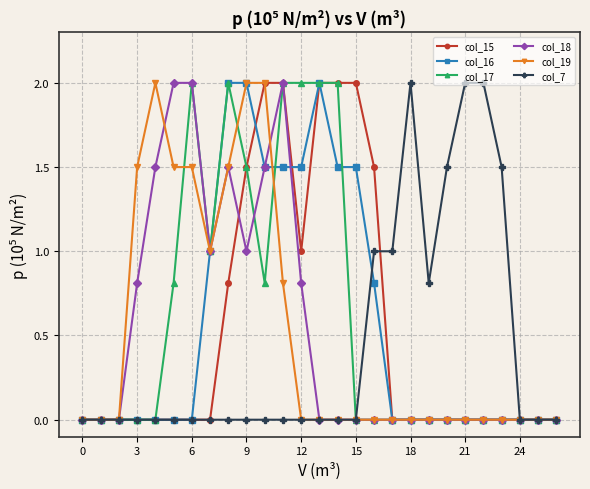

Reading left to right, transcribe all the data shown in this chart.

col_15: 0.0	0.0	0.0	0.0	0.0	0.0	0.0	0.0	0.8	1.5	2.0	2.0	1.0	2.0	2.0	2.0	1.5	0.0	0.0	0.0	0.0	0.0	0.0	0.0	0.0	0.0	0.0
col_16: 0.0	0.0	0.0	0.0	0.0	0.0	0.0	1.0	2.0	2.0	1.5	1.5	1.5	2.0	1.5	1.5	0.8	0.0	0.0	0.0	0.0	0.0	0.0	0.0	0.0	0.0	0.0
col_17: 0.0	0.0	0.0	0.0	0.0	0.8	2.0	1.0	2.0	1.5	0.8	2.0	2.0	2.0	2.0	0.0	0.0	0.0	0.0	0.0	0.0	0.0	0.0	0.0	0.0	0.0	0.0
col_18: 0.0	0.0	0.0	0.8	1.5	2.0	2.0	1.0	1.5	1.0	1.5	2.0	0.8	0.0	0.0	0.0	0.0	0.0	0.0	0.0	0.0	0.0	0.0	0.0	0.0	0.0	0.0
col_19: 0.0	0.0	0.0	1.5	2.0	1.5	1.5	1.0	1.5	2.0	2.0	0.8	0.0	0.0	0.0	0.0	0.0	0.0	0.0	0.0	0.0	0.0	0.0	0.0	0.0	0.0	0.0
col_7: 0.0	0.0	0.0	0.0	0.0	0.0	0.0	0.0	0.0	0.0	0.0	0.0	0.0	0.0	0.0	0.0	1.0	1.0	2.0	0.8	1.5	2.0	2.0	1.5	0.0	0.0	0.0